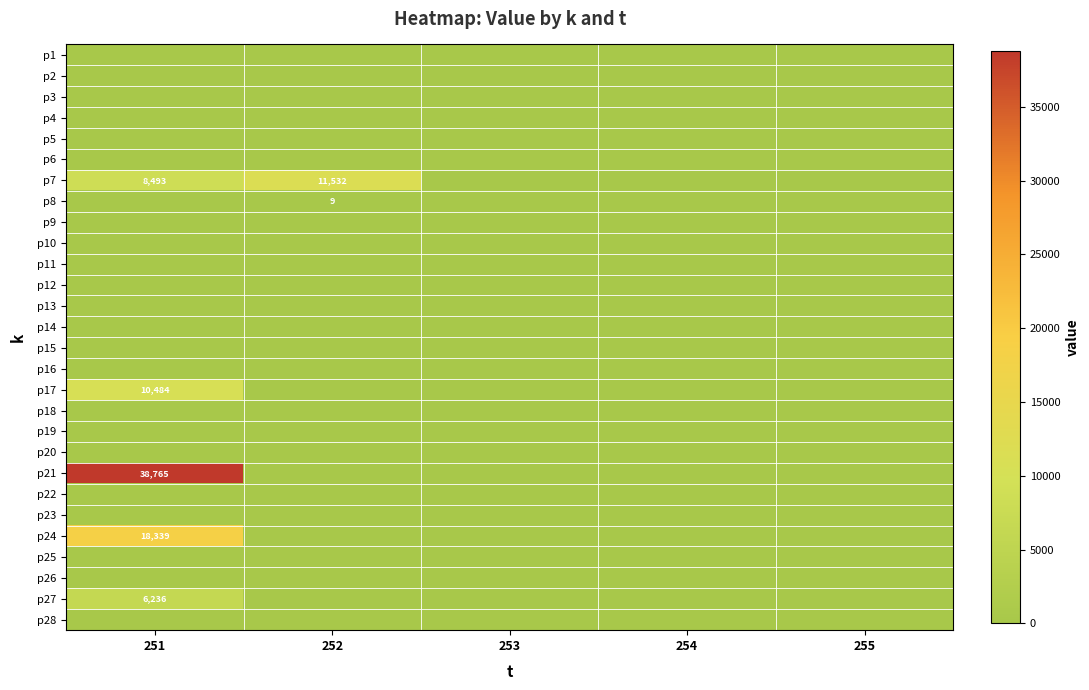

Is the value of p15 at 253 greater than the value of p28 at 252?

No